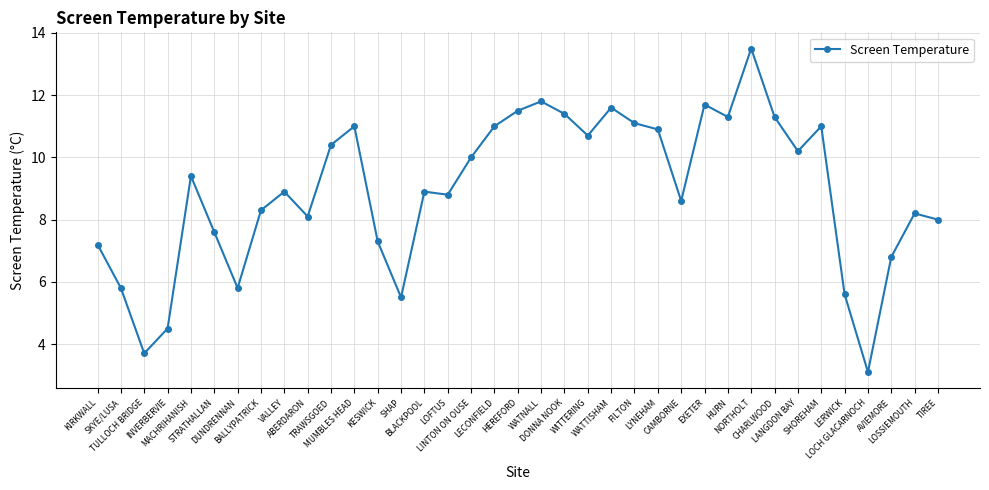

Reading right to left, extract all data points from this chart.

8.0	8.2	6.8	3.1	5.6	11.0	10.2	11.3	13.5	11.3	11.7	8.6	10.9	11.1	11.6	10.7	11.4	11.8	11.5	11.0	10.0	8.8	8.9	5.5	7.3	11.0	10.4	8.1	8.9	8.3	5.8	7.6	9.4	4.5	3.7	5.8	7.2